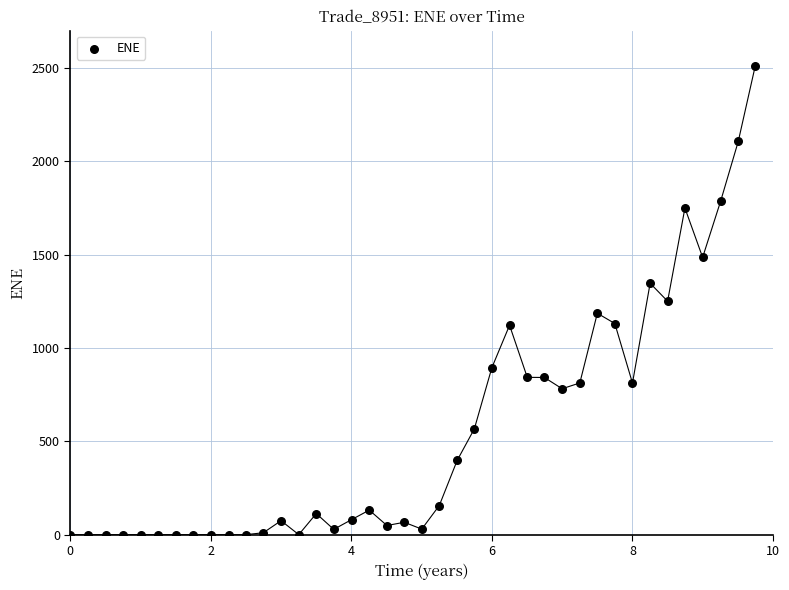

What is the range of Y values (max minus min)?

2509.8